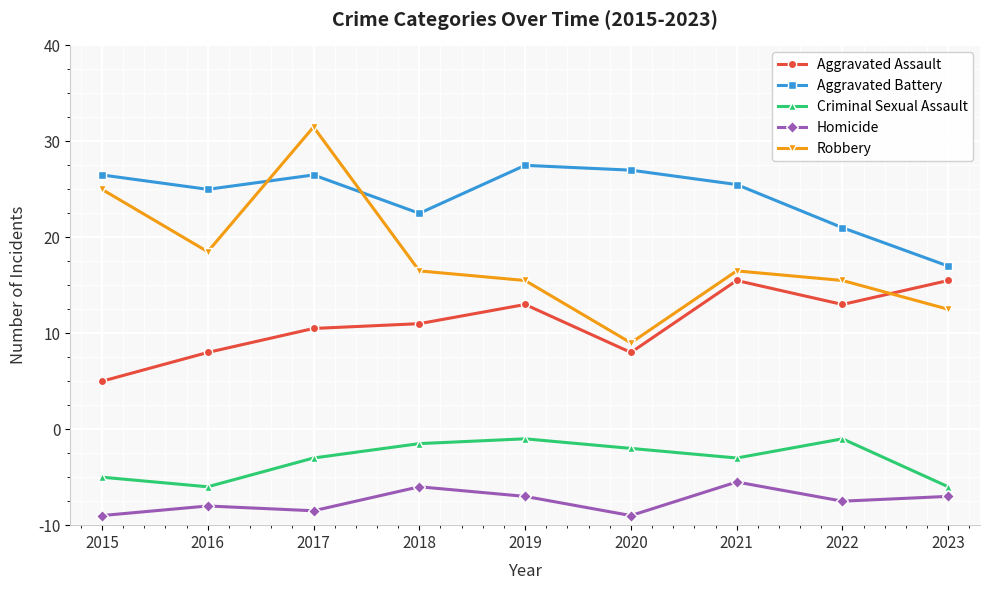

How many Criminal Sexual Assault values are between 10 and 17?

5